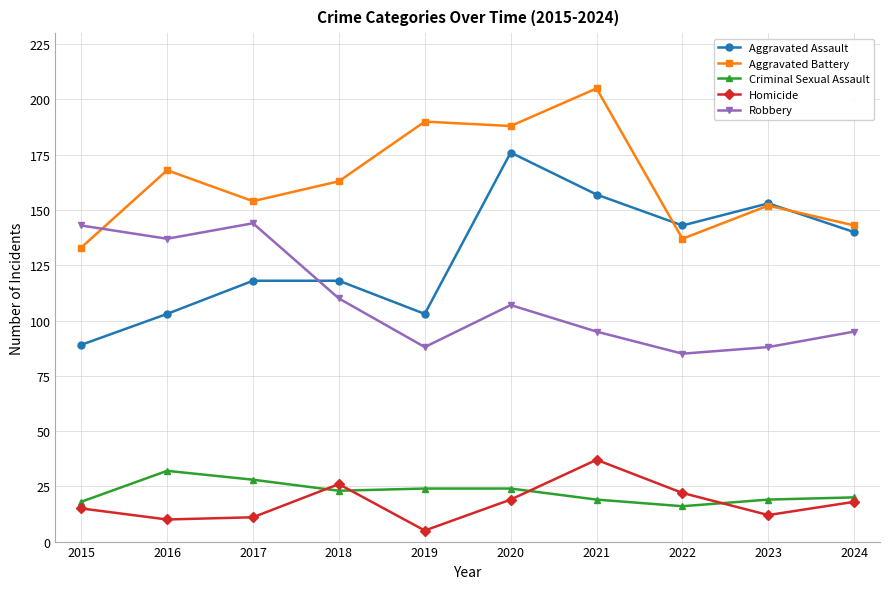

What is the value of the Aggravated Battery point at the 4th from the left?

163